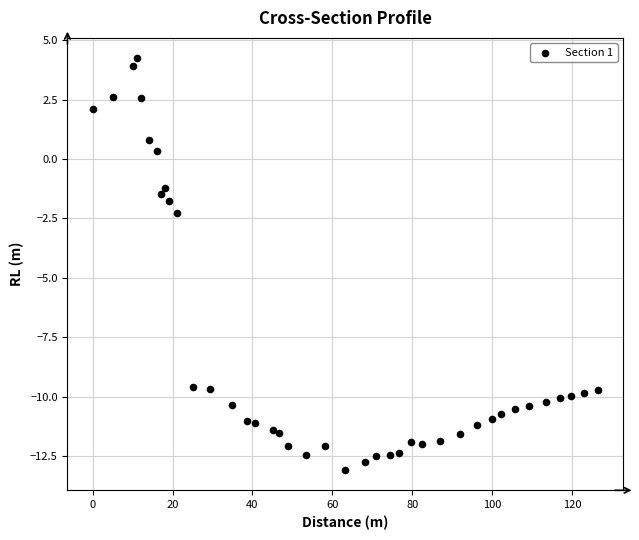

What is the range of Y values (max minus min)?

17.3